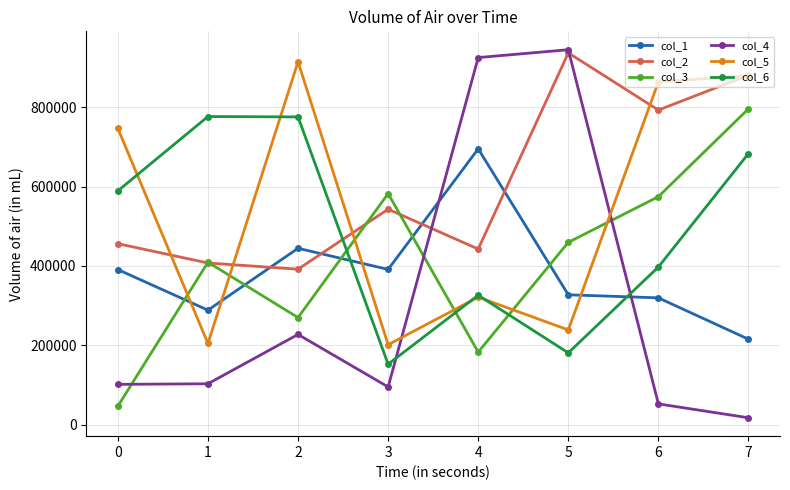

At which category is the sum across all series the highest?

7